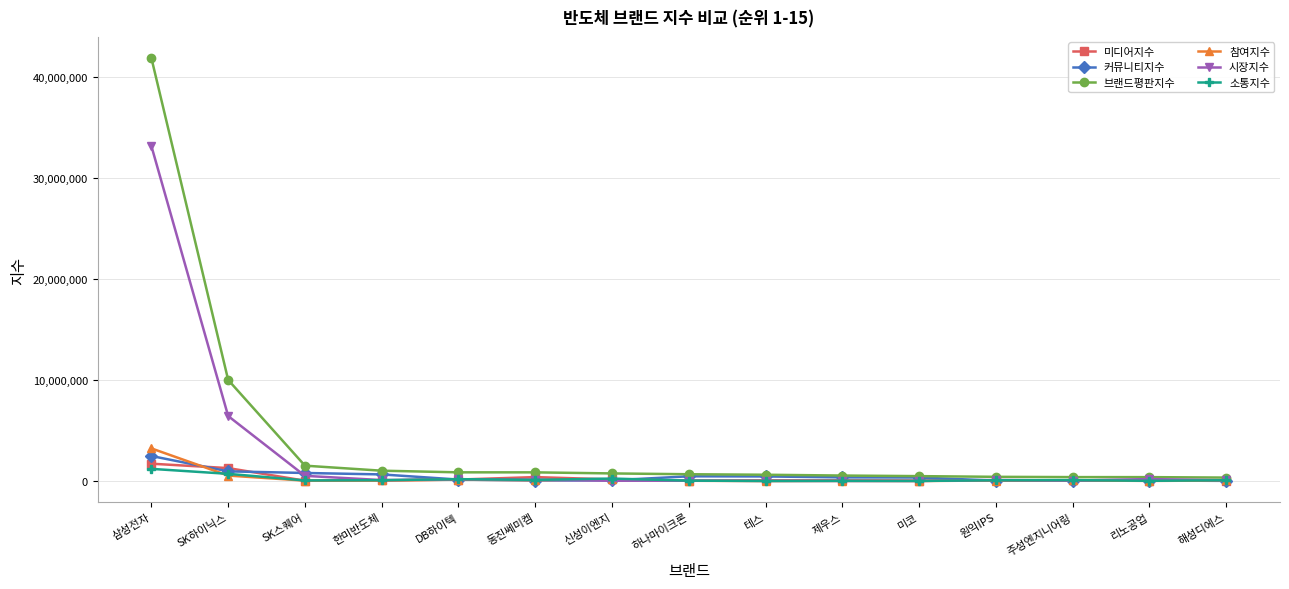

True or false: 소통지수 has more than 2 interior local peaks.

True